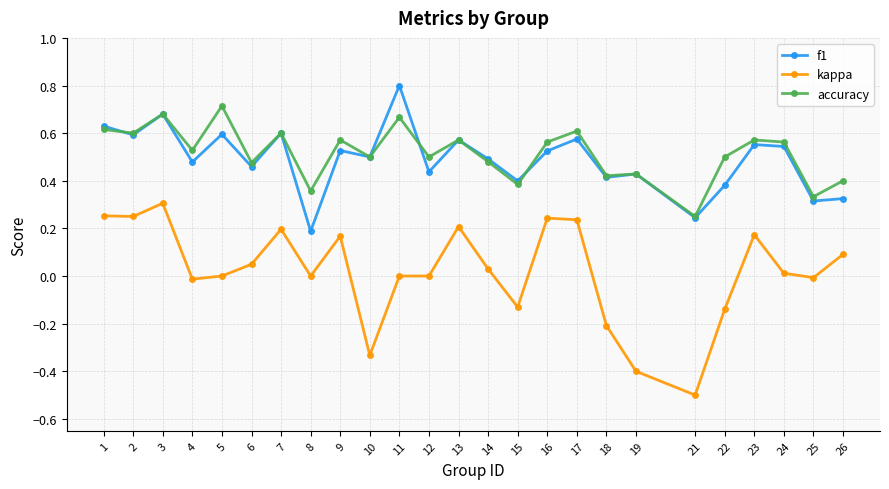

True or false: kappa has more than 2 points higher than both neighbors.

True